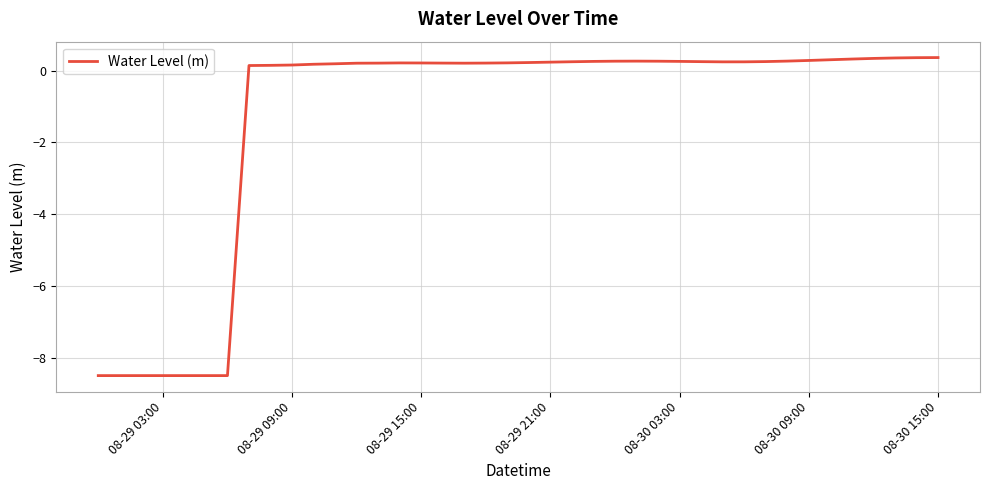

What is the sum of all values?

-51.5